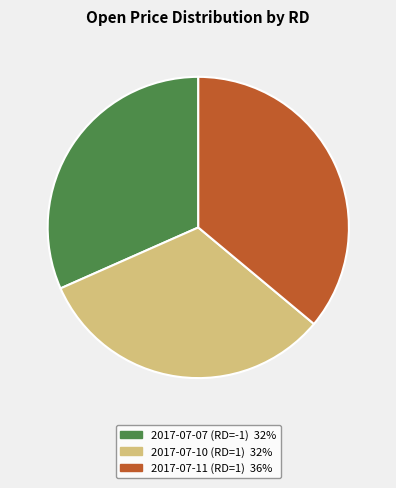

How many segments does this pie chart have?

3